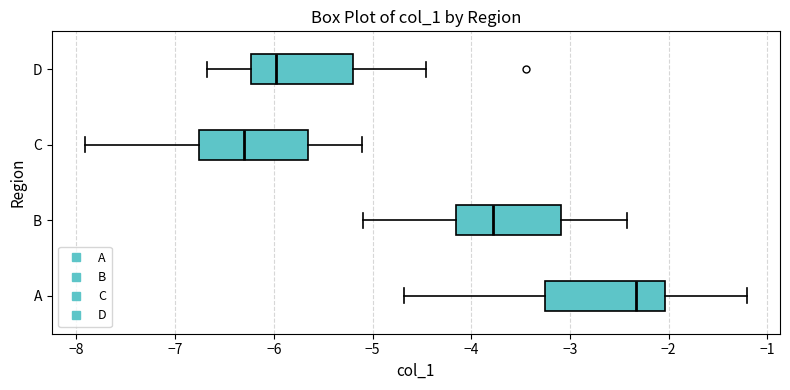

Reading bottom to top, transcribe this box plot: for each box, give where its median line is, the range the box spans, and where its two whiskers end, as read against the x-axis. The values are not printed on the chart, so give them approximately, as read against the axis.

A: median -2.3, box -3.3 to -2.0, whiskers -4.7 to -1.2
B: median -3.8, box -4.2 to -3.1, whiskers -5.1 to -2.4
C: median -6.3, box -6.8 to -5.7, whiskers -7.9 to -5.1
D: median -6.0, box -6.2 to -5.2, whiskers -6.7 to -4.5